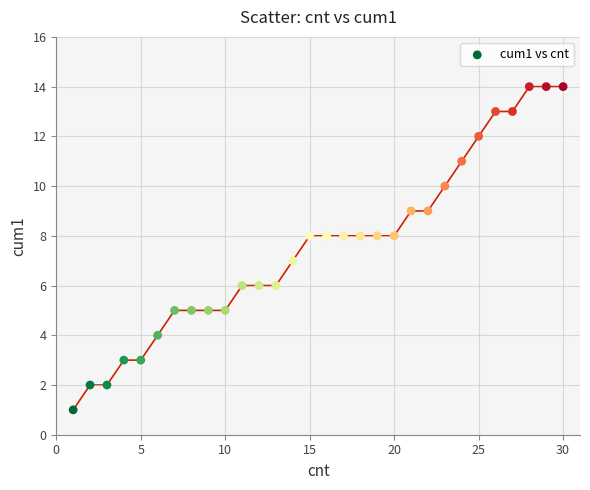

What is the range of X values (max minus min)?

29